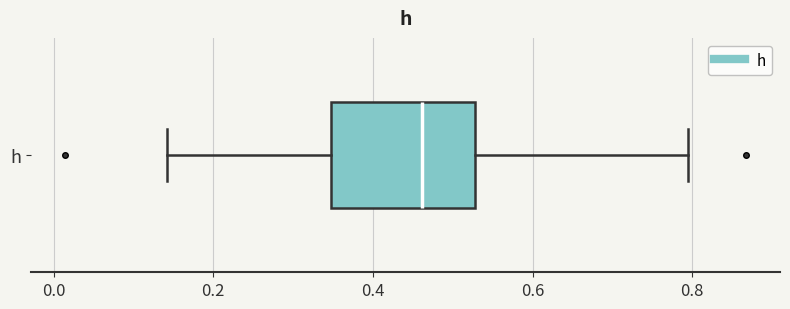

Read this box plot against the x-axis: the position of the median line, the range covered by the box, and the ends of both whiskers. The values are not printed on the chart, so give them approximately, as read against the axis.

median 0.46, box 0.34 to 0.52, whiskers 0.14 to 0.80